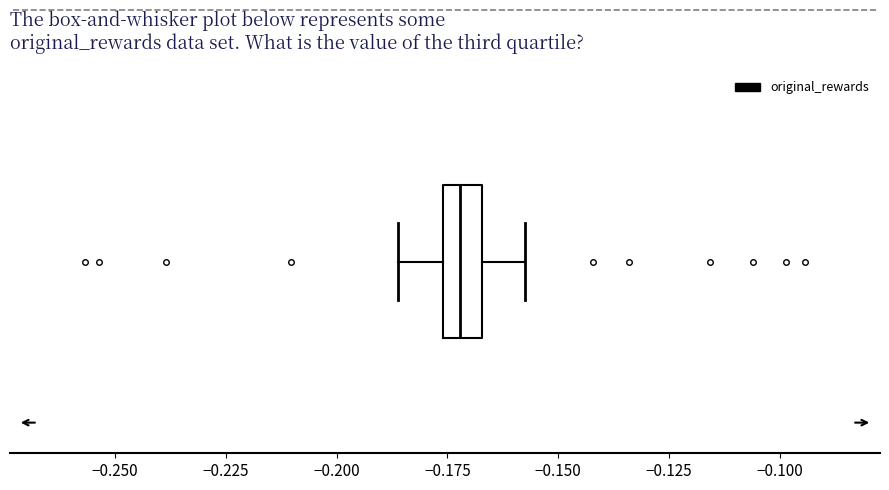

Transcribe this box plot: give where the median line is, the range the box spans, and where the two whiskers end, as read against the x-axis. The values are not printed on the chart, so give them approximately, as read against the axis.

median -0.170, box -0.175 to -0.165, whiskers -0.185 to -0.160